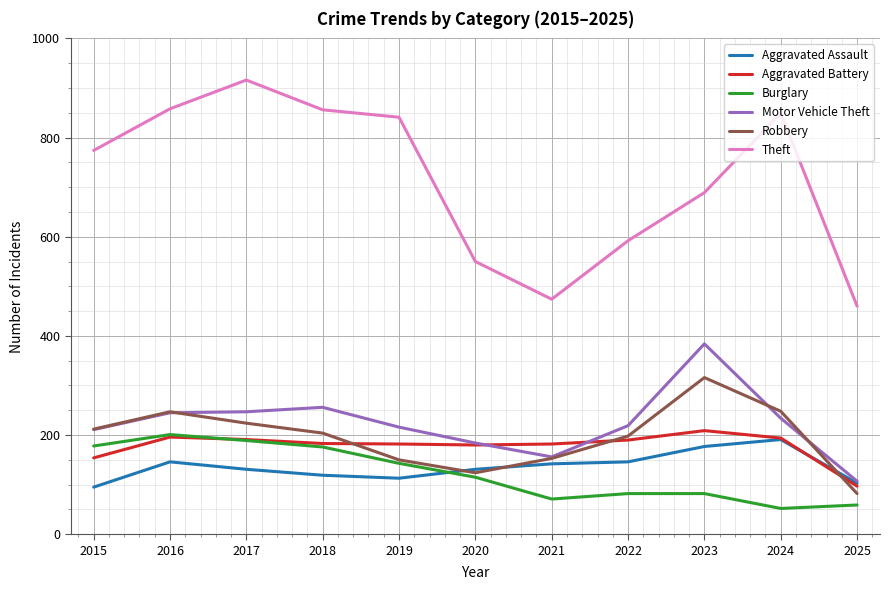

What is the spread (max minus min) of values at 2023?

607